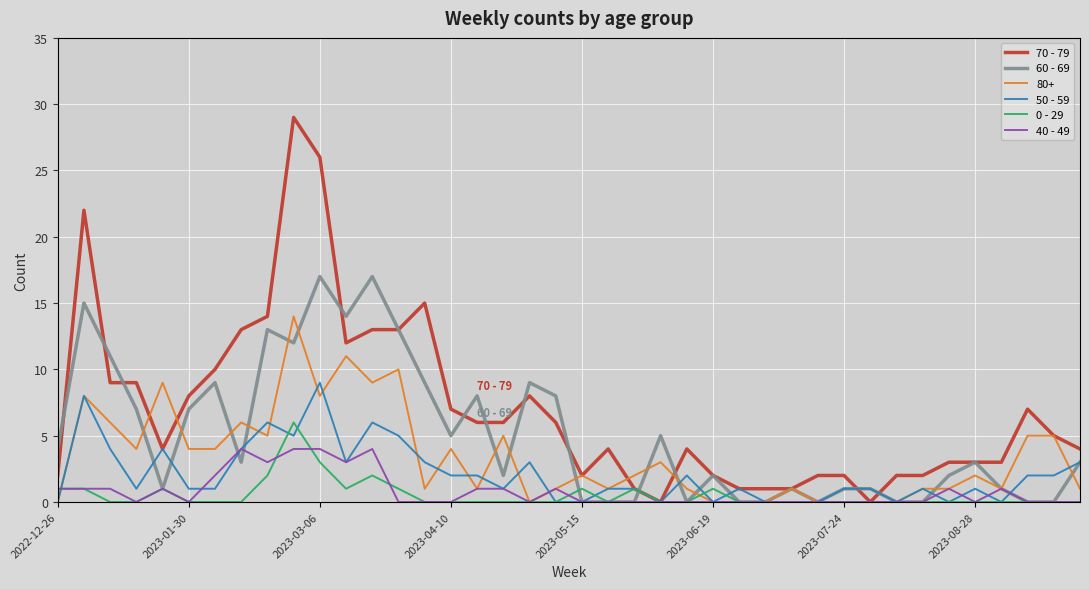

List the series in order of their peak value, highest first.

70 - 79, 60 - 69, 80+, 50 - 59, 0 - 29, 40 - 49